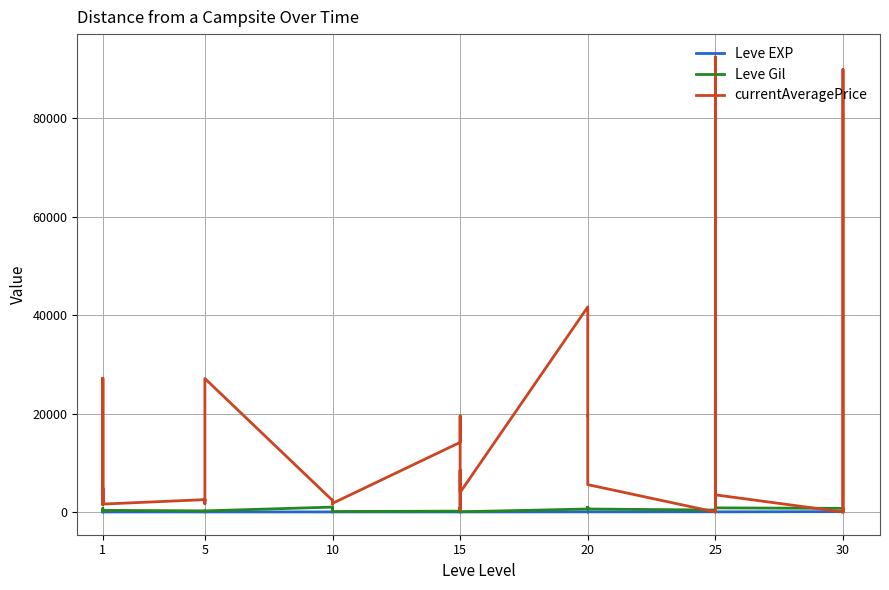

True or false: Leve Gil and Leve EXP cross at least once.

True